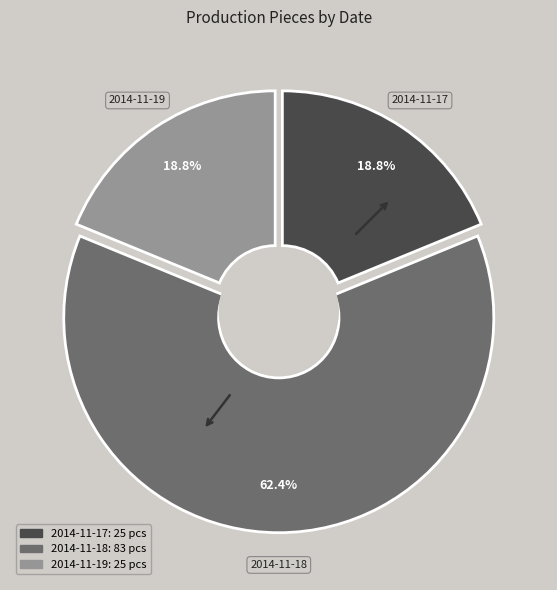

What is the largest slice in the pie chart?

2014-11-18